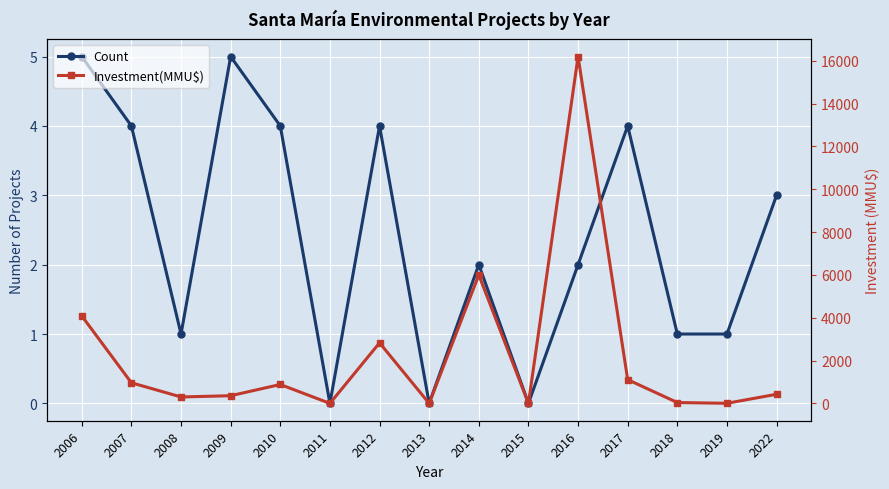

How many lines are shown in the chart?

2